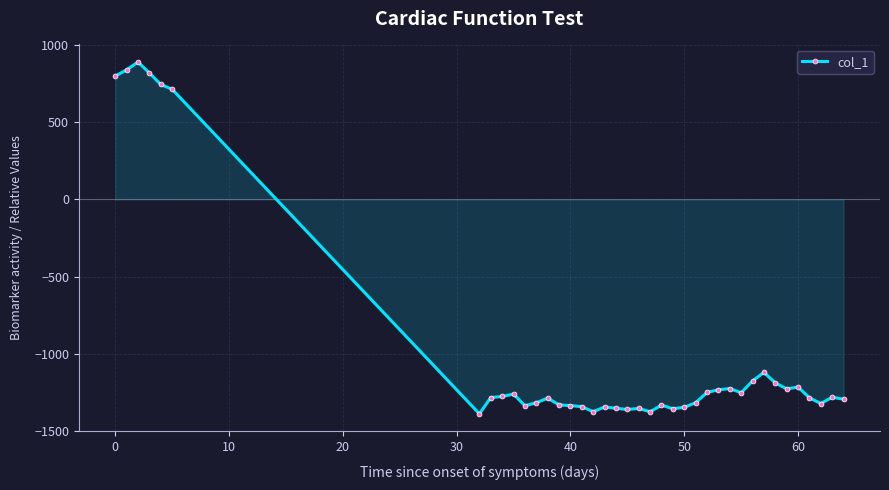

What is the smallest value displayed?

-1388.1